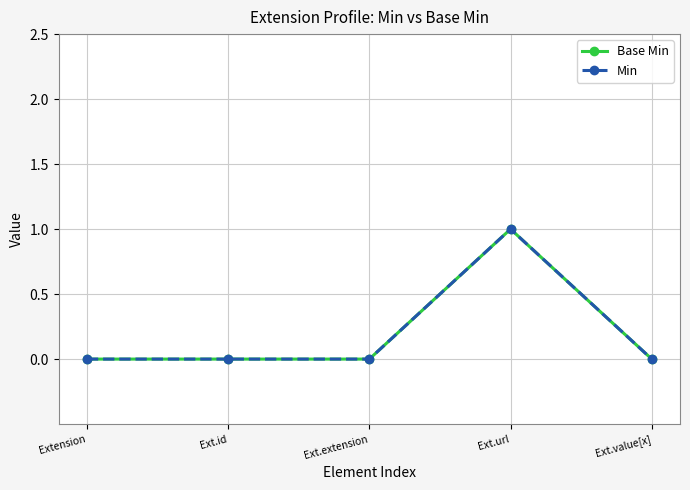

Does the chart have visible grid lines?

Yes